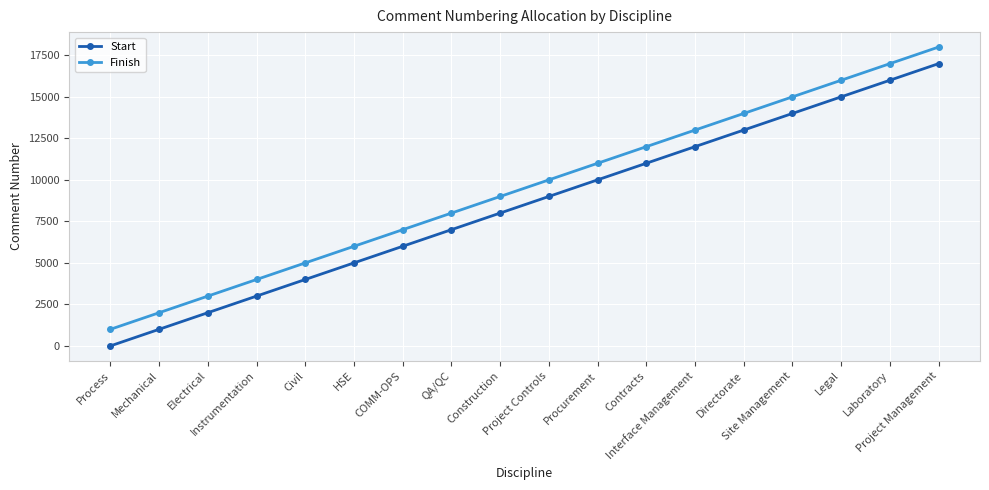

Which category has the highest value across all series?

Project Management